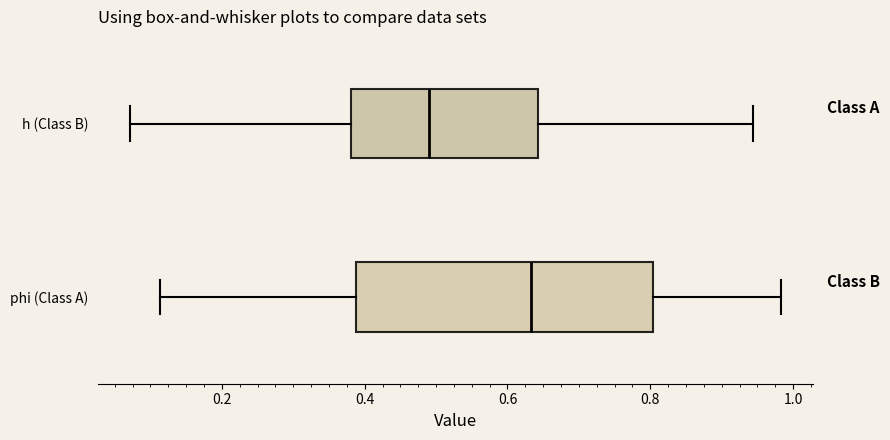

Which box's median line is the furthest to the right?

phi (Class A)